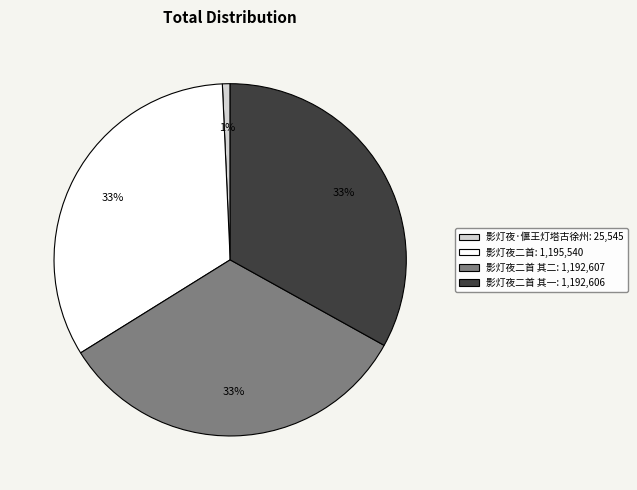

To the nearest percent, what is the difference between the largest and smallest slice percentages?

32%